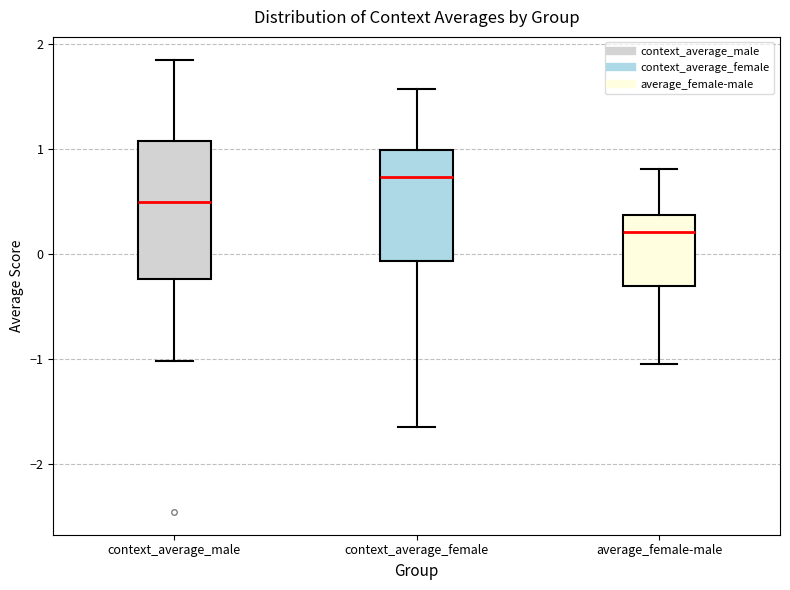

Which box's median line is the lowest?

average_female-male